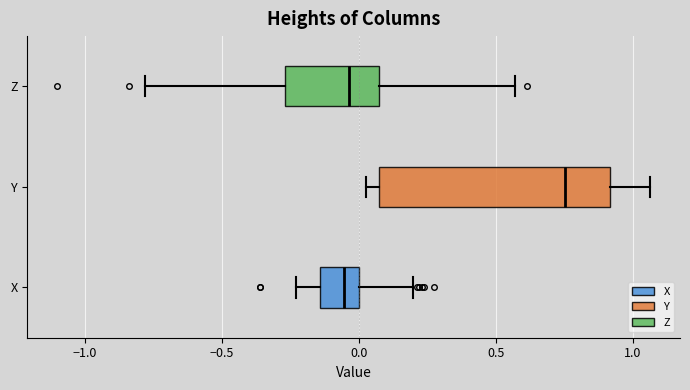

Reading bottom to top, read every box against the x-axis: the position of its median line, the range the box covers, and the ends of its whiskers. The values are not printed on the chart, so give them approximately, as read against the axis.

X: median -0.05, box -0.15 to 0.00, whiskers -0.25 to 0.20
Y: median 0.75, box 0.05 to 0.90, whiskers 0.05 (just left of the box's left edge) to 1.05
Z: median -0.05, box -0.25 to 0.05, whiskers -0.80 to 0.55